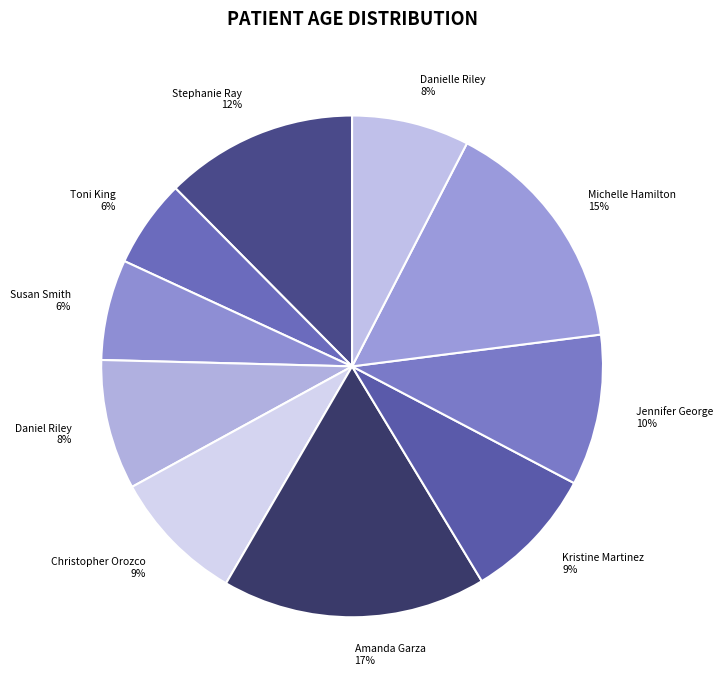

How many slices are in this pie chart?

10